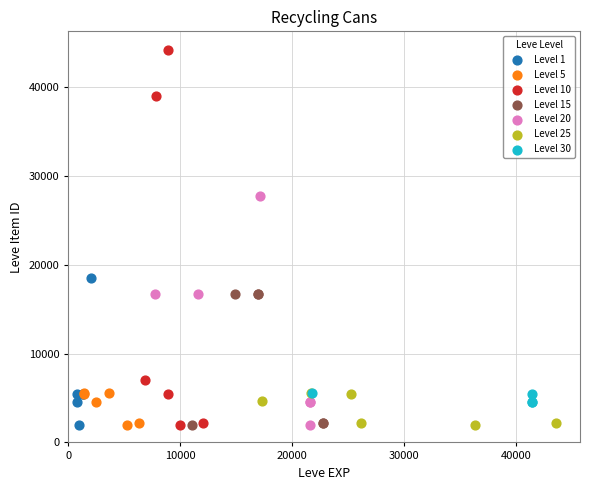

Which series has the widest spread of Y values?

Level 10